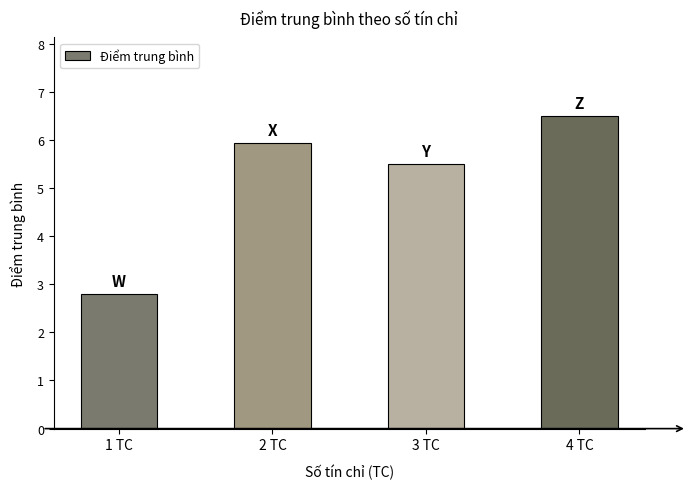

What is the label of the 1st bar from the right?

4 TC